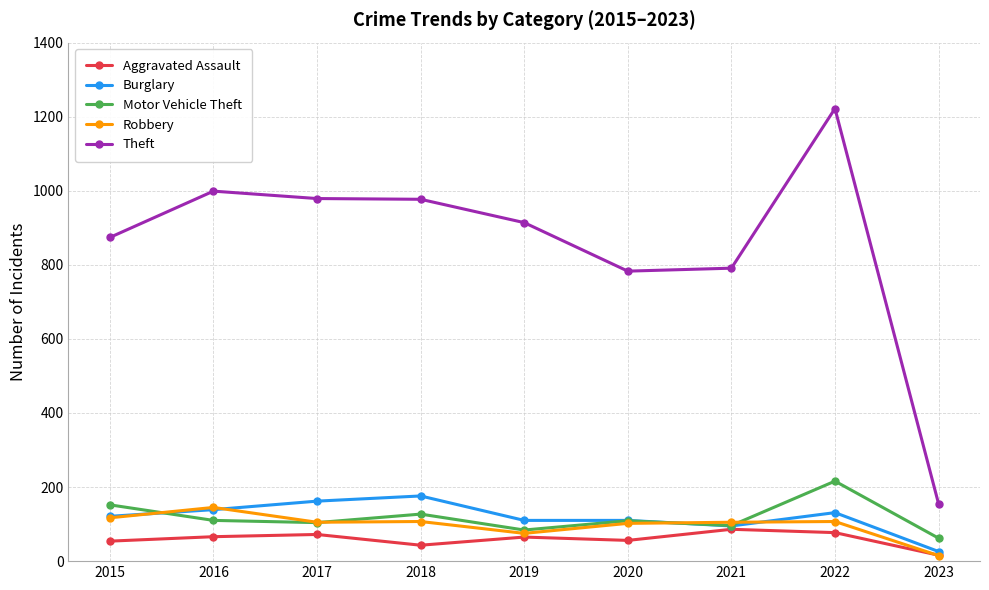

What is the sum of the Robbery values at 2018 and 2020?

209